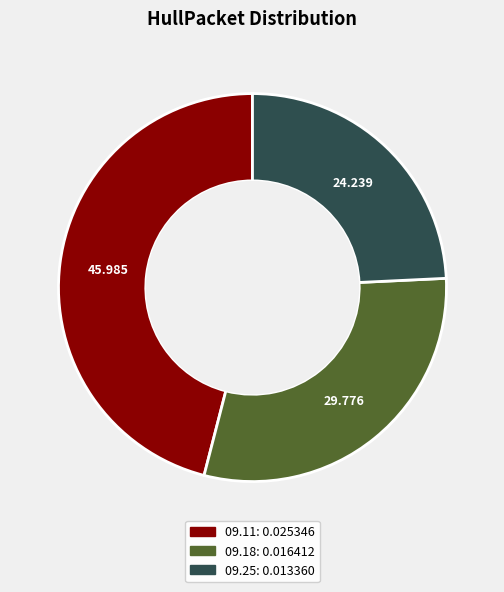

Does any single category account for the majority?

No